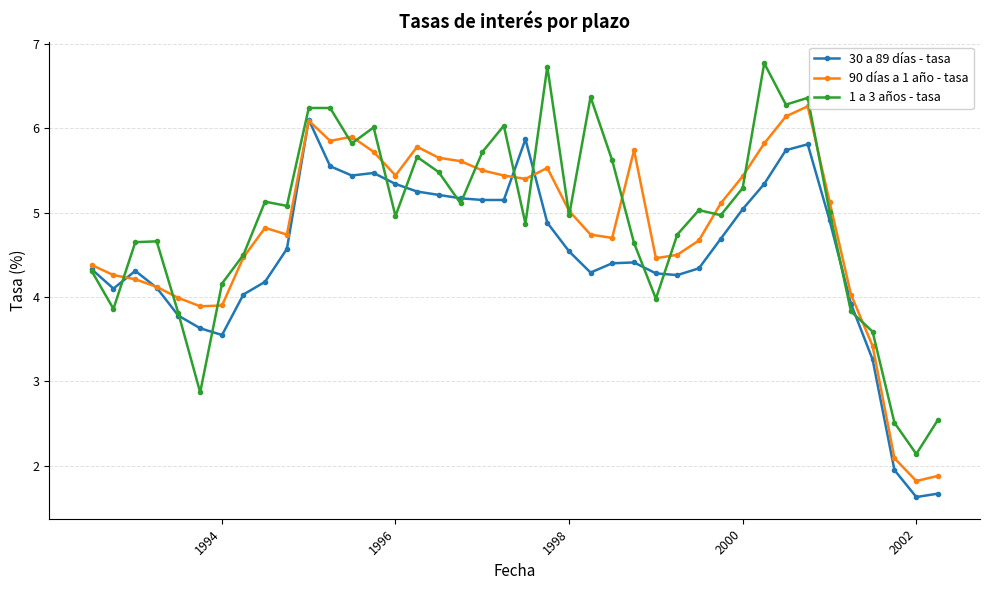

Which series ends up on top after the final intersection of 1 a 3 años - tasa and 30 a 89 días - tasa?

1 a 3 años - tasa